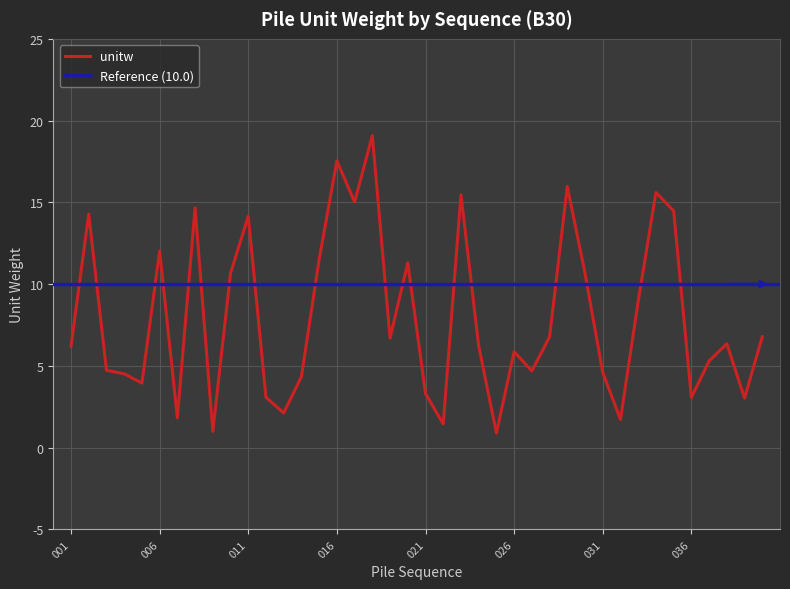

What is the difference between the second highest and minimum values?

16.6